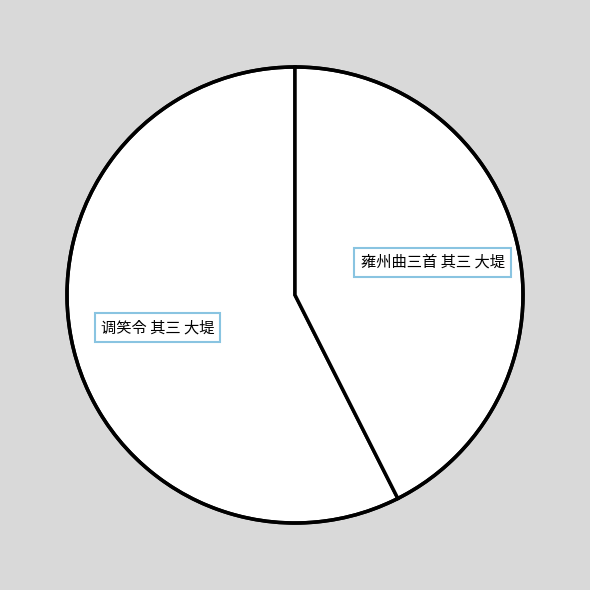

How many segments does this pie chart have?

2